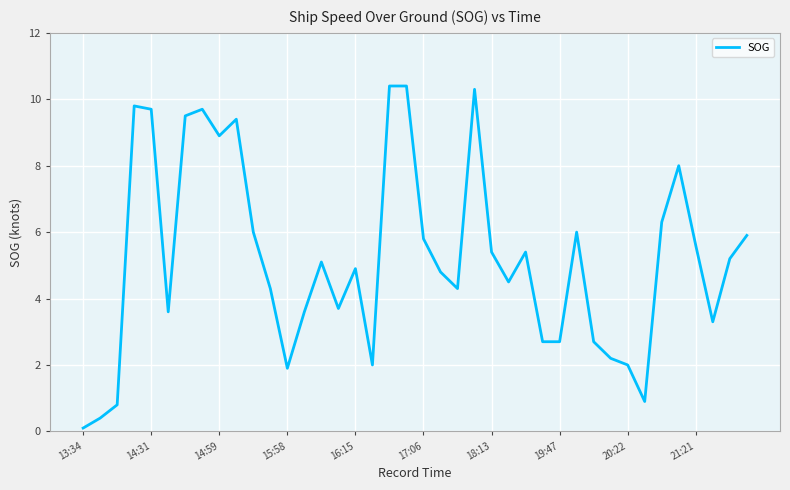

What is the difference between the maximum and minimum values?

10.3